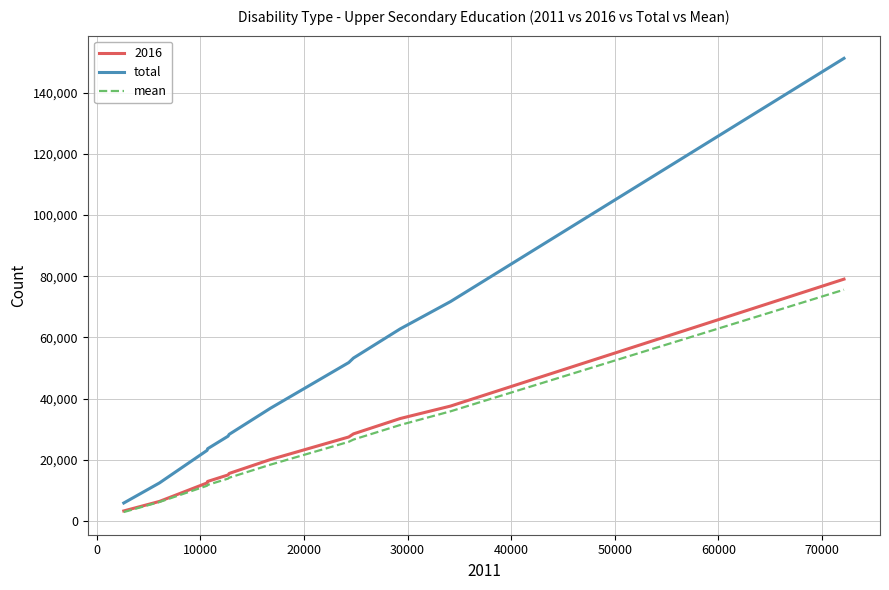

Which series has the widest spread of values?

total